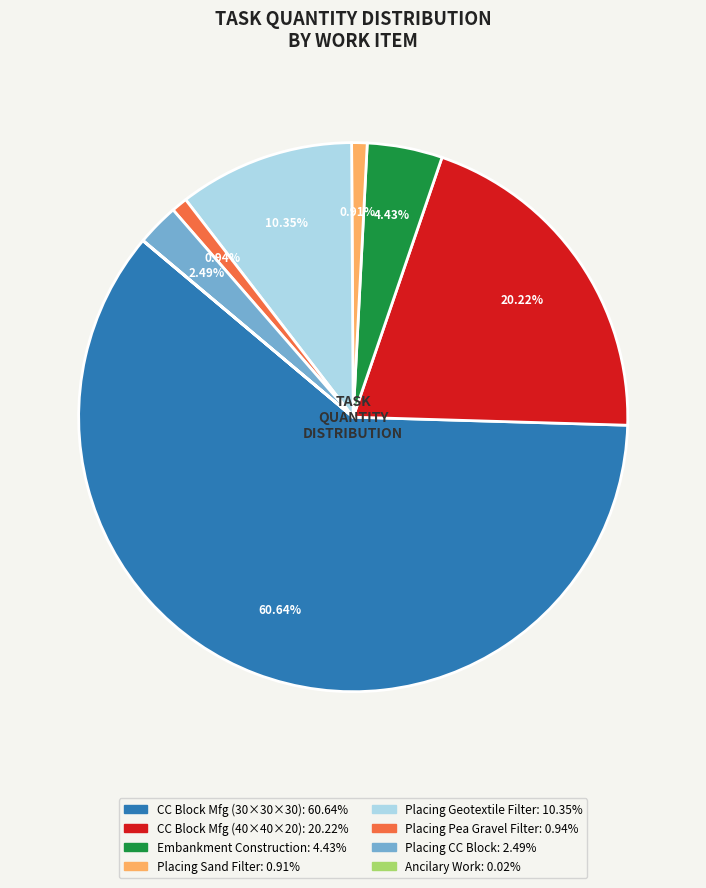

Does any single category account for the majority?

Yes